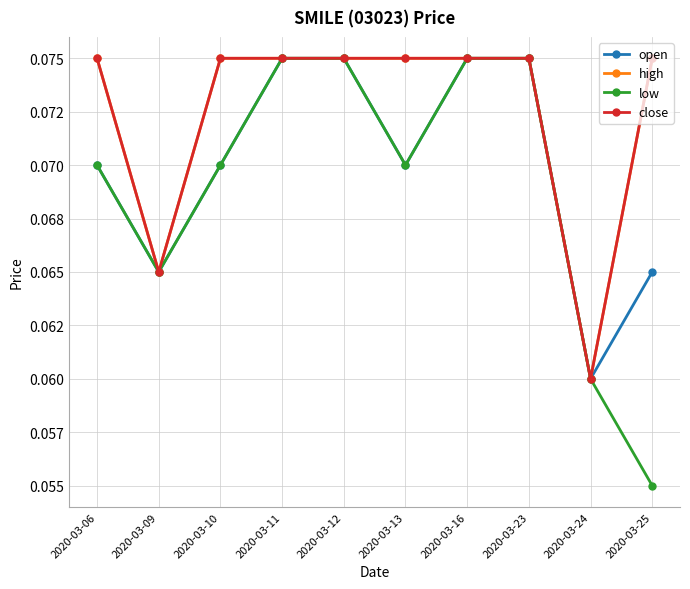

At which label does low reach its peak?

2020-03-11